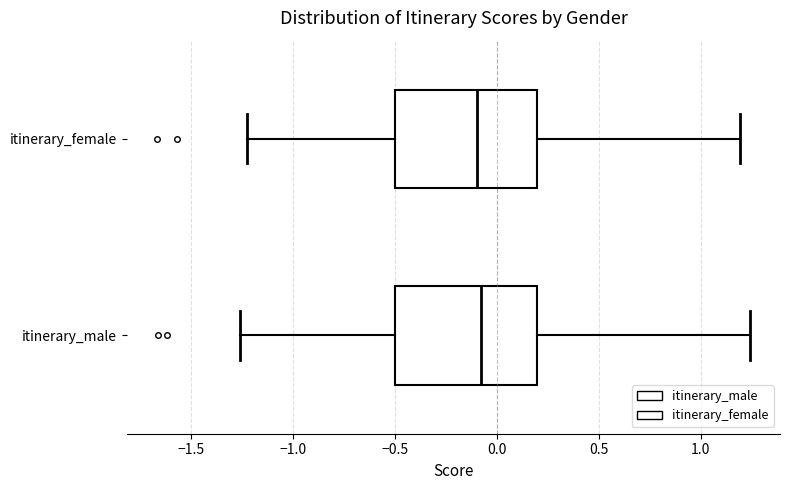

Reading bottom to top, read every box against the x-axis: the position of its median line, the range the box covers, and the ends of its whiskers. The values are not printed on the chart, so give them approximately, as read against the axis.

itinerary_male: median -0.10, box -0.50 to 0.20, whiskers -1.25 to 1.25
itinerary_female: median -0.10, box -0.50 to 0.20, whiskers -1.25 to 1.20